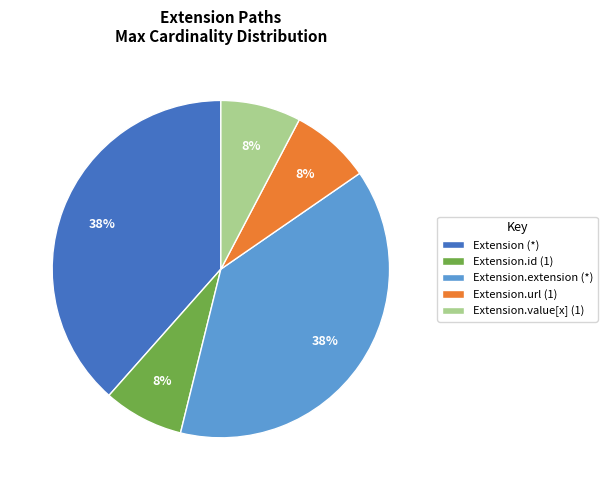

Combined, do Extension.extension (*) and Extension.url (1) account for over 50%?

No